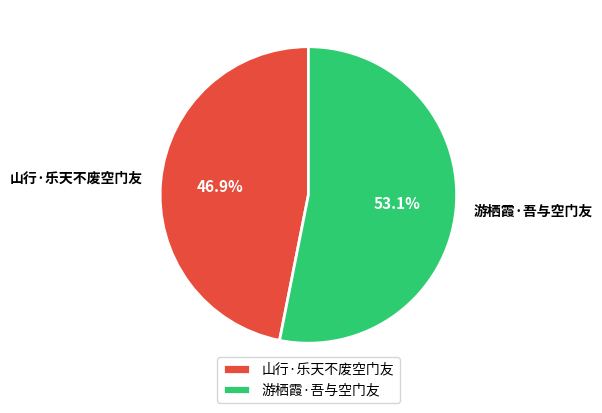

How many segments does this pie chart have?

2